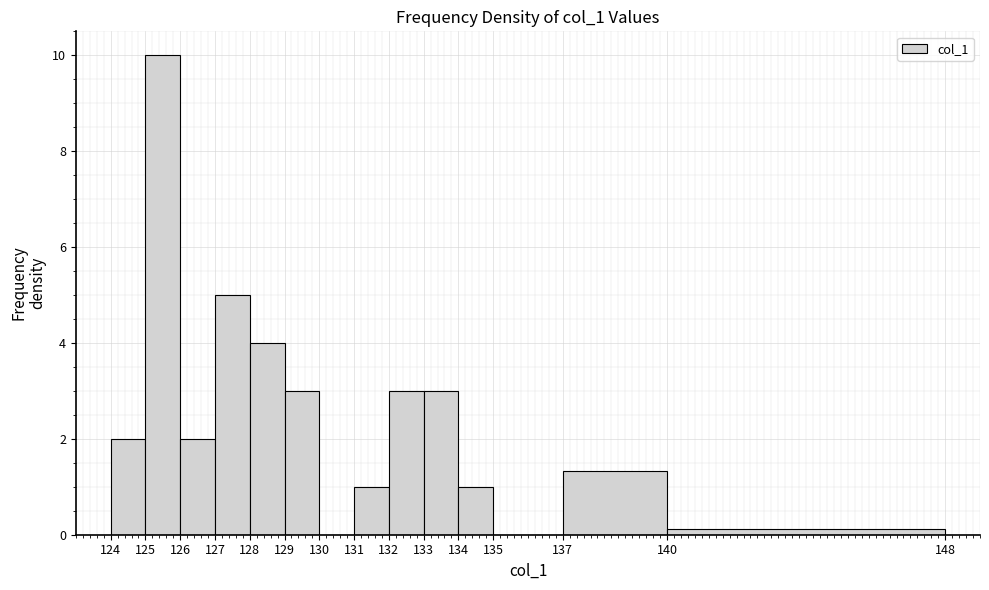

Over which range of the x-axis is the bar tallest?

125 to 126